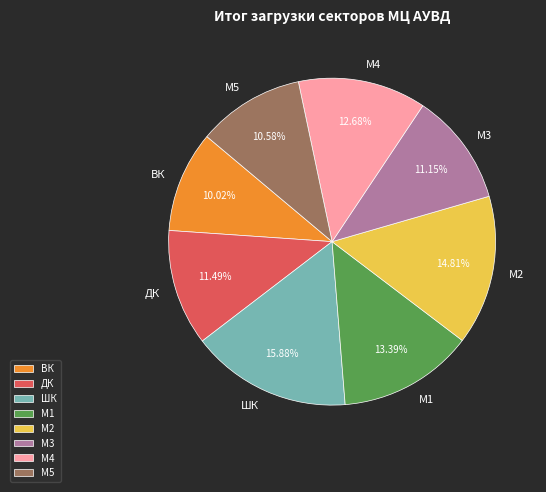

The М5 slice represents 1% of the pie. True or false?

False